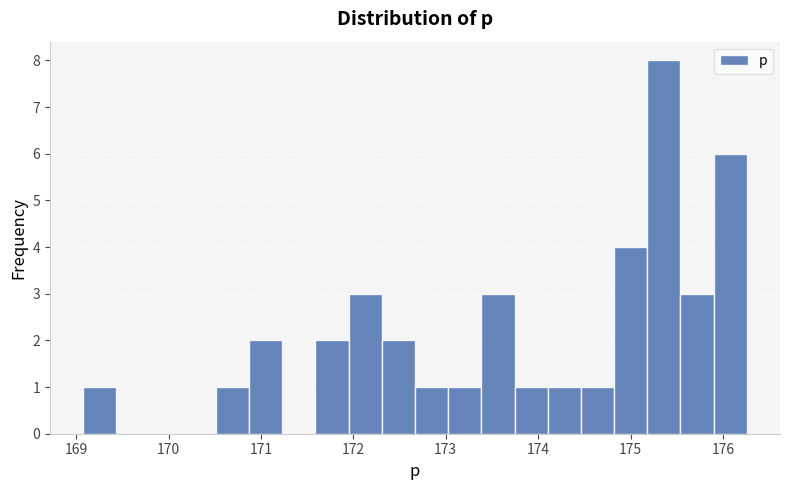

Read against the x-axis, roughly where is the centre of the tallest bar?

175.4